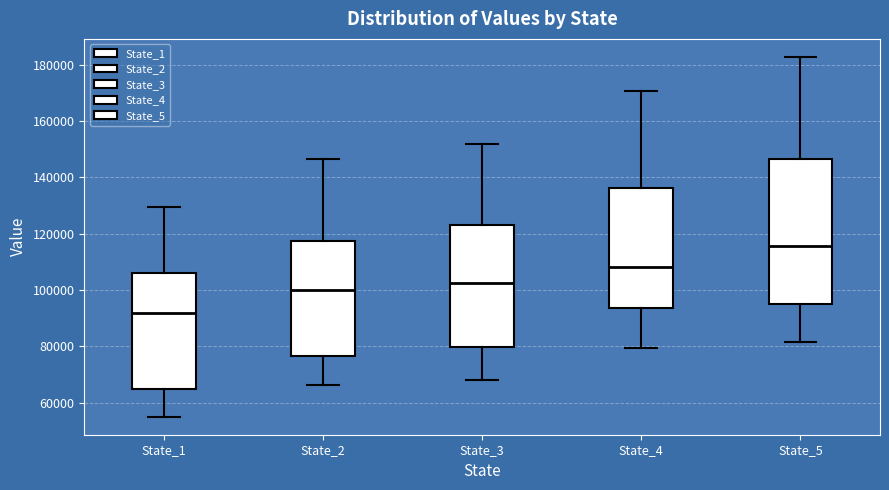

Reading left to right, transcribe this box plot: for each box, give where its median line is, the range the box spans, and where its two whiskers end, as read against the y-axis. The values are not printed on the chart, so give them approximately, as read against the axis.

State_1: median 92000, box 64000 to 106000, whiskers 56000 to 130000
State_2: median 100000, box 76000 to 118000, whiskers 66000 to 146000
State_3: median 102000, box 80000 to 122000, whiskers 68000 to 152000
State_4: median 108000, box 94000 to 136000, whiskers 80000 to 170000
State_5: median 116000, box 96000 to 146000, whiskers 82000 to 182000